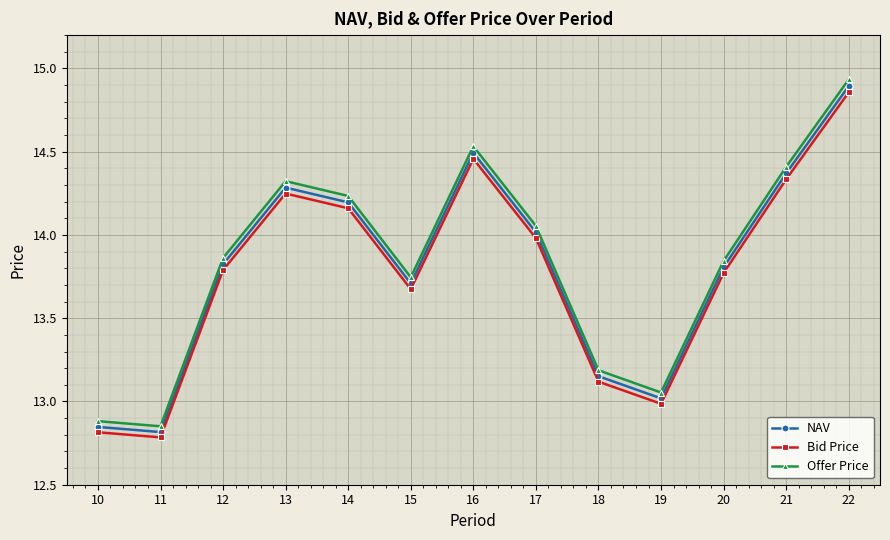

Which series has the widest spread of values?

Offer Price